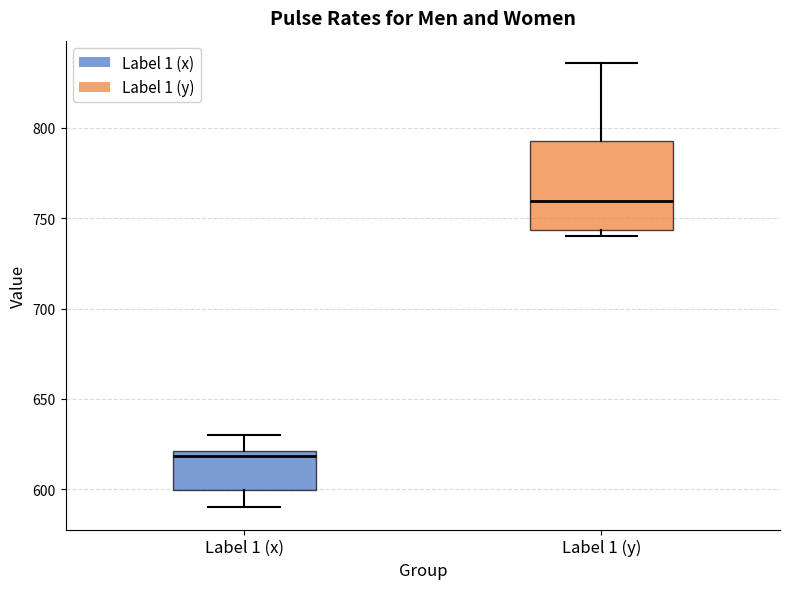

Reading left to right, transcribe this box plot: for each box, give where its median line is, the range the box spans, and where its two whiskers end, as read against the y-axis. The values are not printed on the chart, so give them approximately, as read against the axis.

Label 1 (x): median 620 (just below the box's upper edge), box 600 to 620, whiskers 590 to 630
Label 1 (y): median 760, box 745 to 795, whiskers 740 to 835